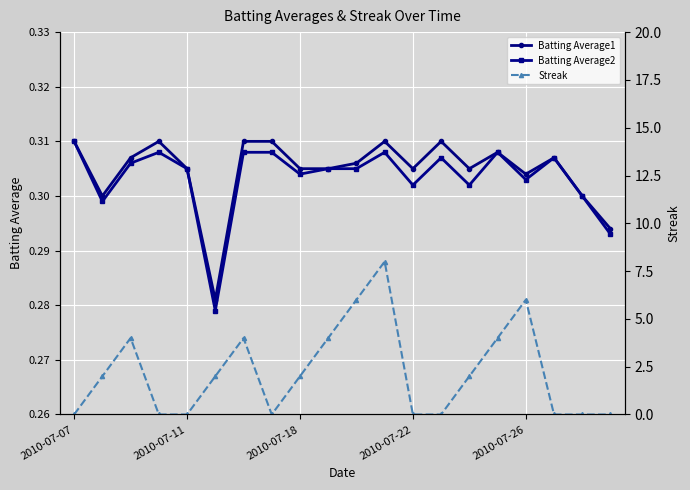

What is the average value of the Batting Average1 series?

0.3